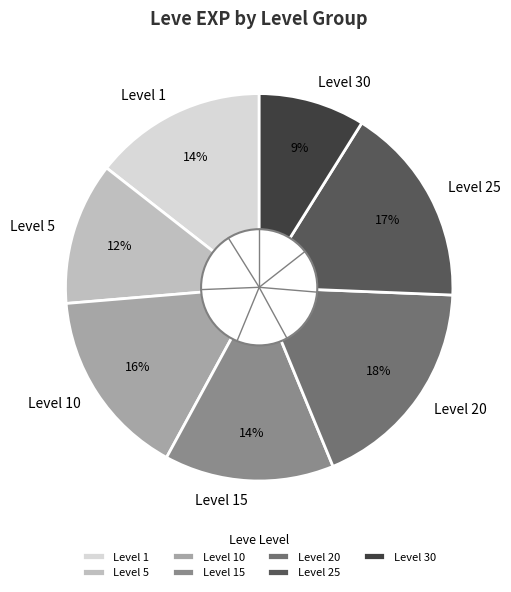

Is the sum of Level 10 and Level 1 greater than half?

No